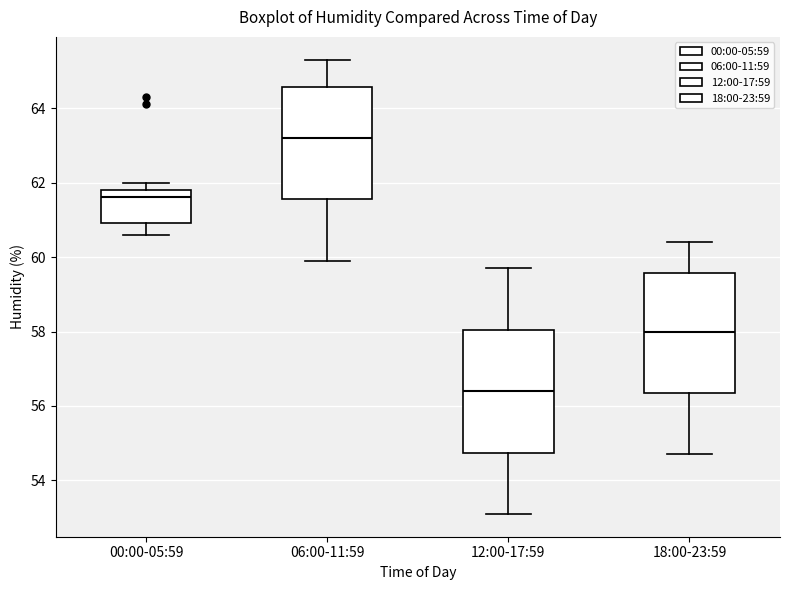

Where does the median line of the box for 18:00-23:59 sit on the y-axis? The values are not printed on the chart, so give them approximately, as read against the axis.

58.0